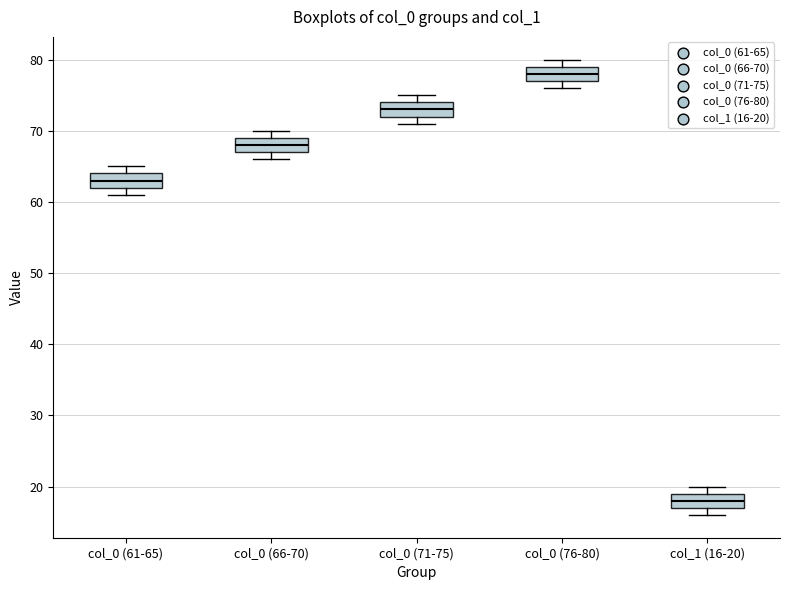

Reading left to right, read every box against the y-axis: the position of its median line, the range the box covers, and the ends of its whiskers. The values are not printed on the chart, so give them approximately, as read against the axis.

col_0 (61-65): median 63, box 62 to 64, whiskers 61 to 65
col_0 (66-70): median 68, box 67 to 69, whiskers 66 to 70
col_0 (71-75): median 73, box 72 to 74, whiskers 71 to 75
col_0 (76-80): median 78, box 77 to 79, whiskers 76 to 80
col_1 (16-20): median 18, box 17 to 19, whiskers 16 to 20